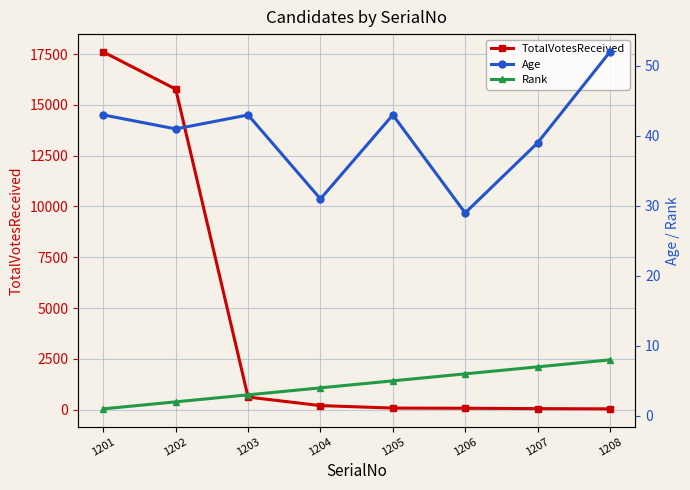

What is the difference between the Age values at 1207 and 1204?

8